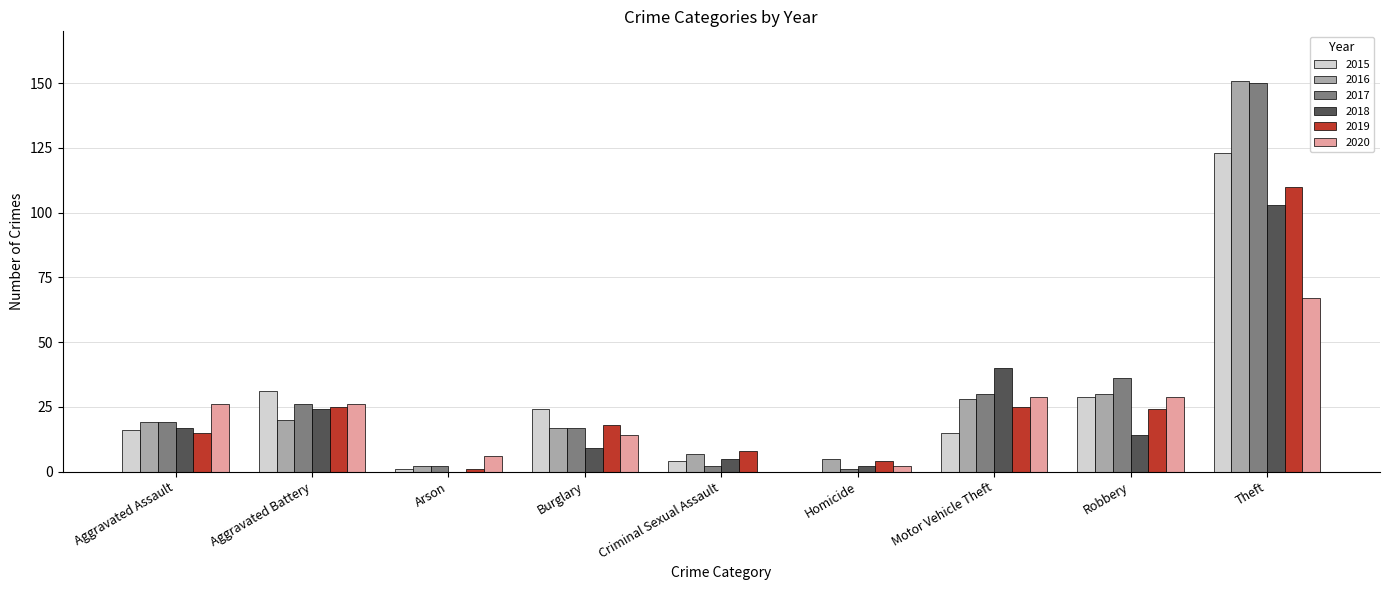

At which category is the sum across all series the highest?

Theft